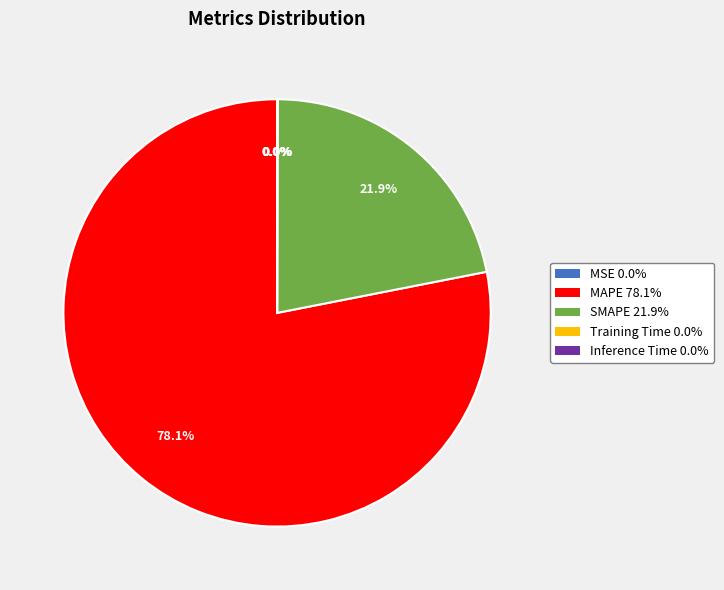

Does MAPE account for over 50% of the chart?

Yes